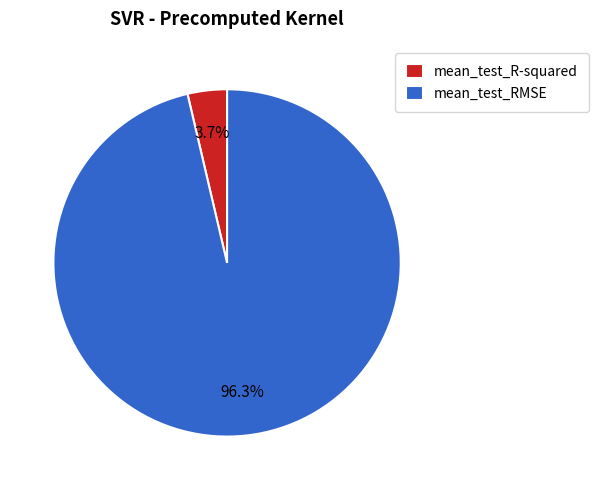

How many segments does this pie chart have?

2